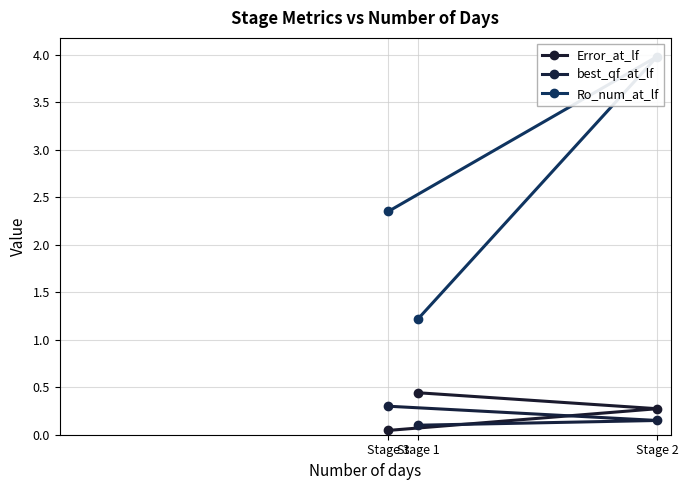

The Ro_num_at_lf series shows 2.0 at Stage 1. True or false?

False